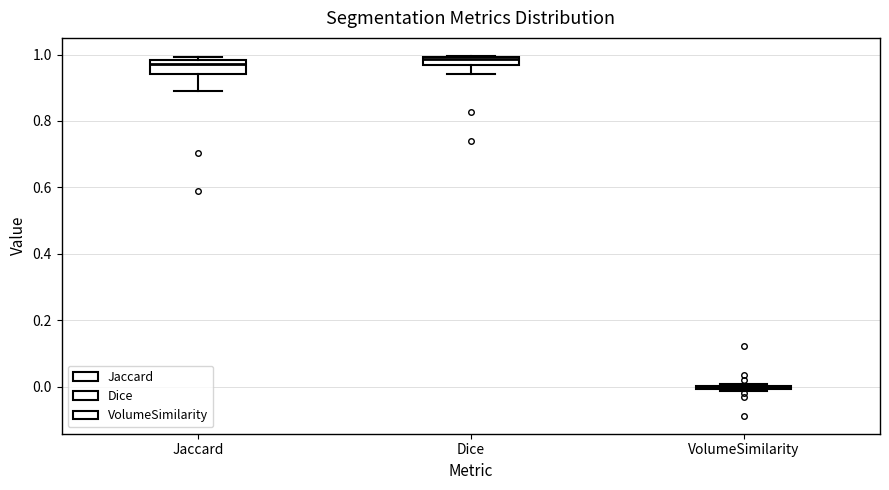

Where is the lower edge of the box for Dice on the y-axis? The values are not printed on the chart, so give them approximately, as read against the axis.

0.96